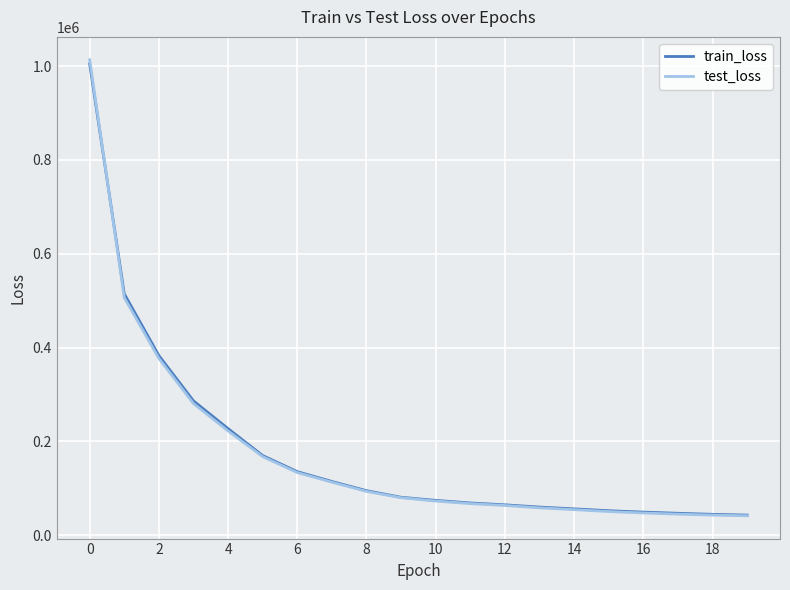

Which series has the largest range (max minus min)?

test_loss